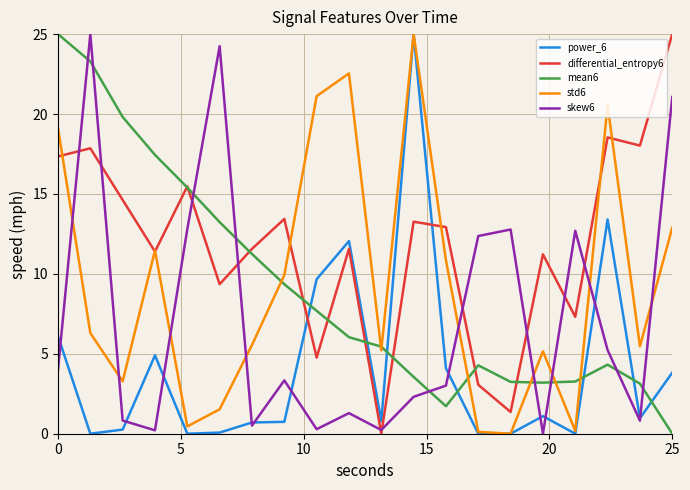

Which series has the largest total across all categories?

differential_entropy6